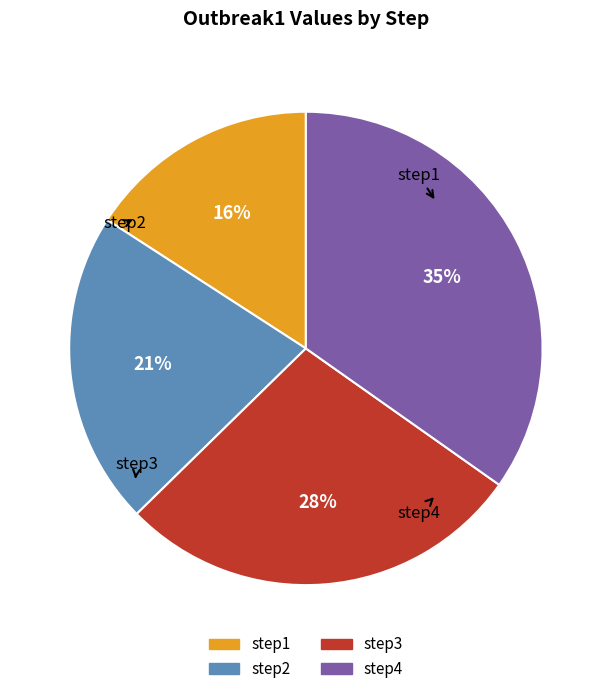

True or false: step1 accounts for 16% of the total.

True